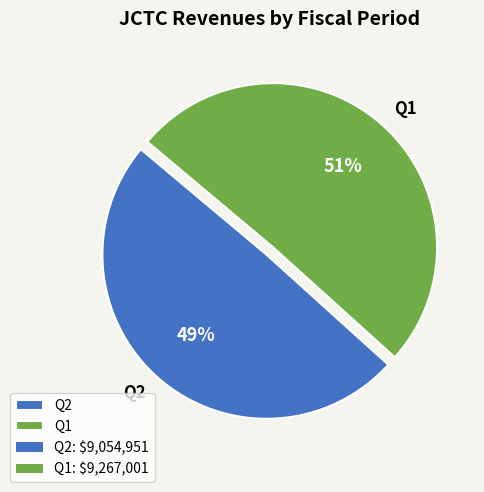

Which category accounts for the majority?

Q1